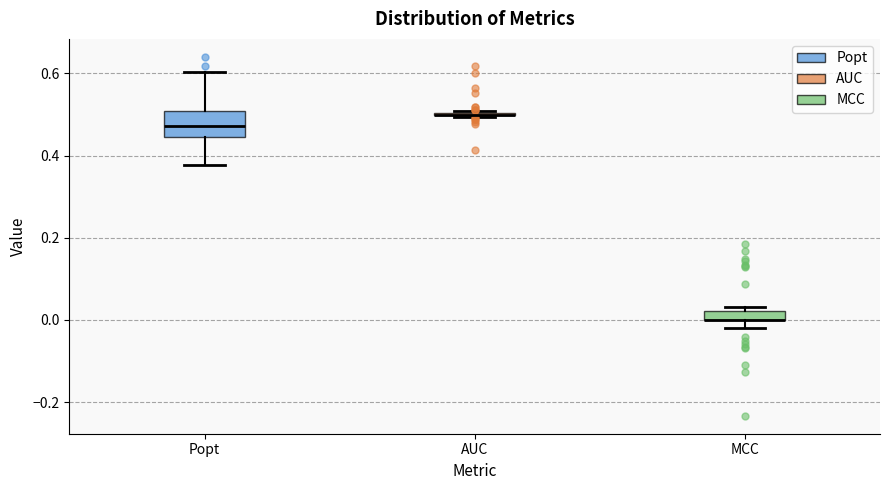

Comparing the boxes themselves (not the whiskers), which one is the tallest?

Popt